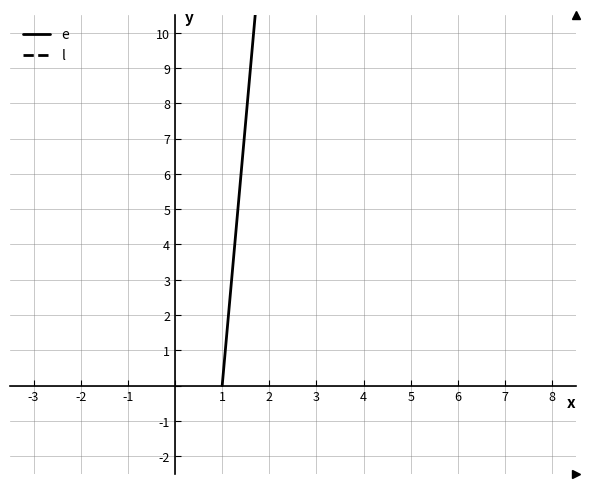

What is the difference between the highest and lowest values at 3?

15